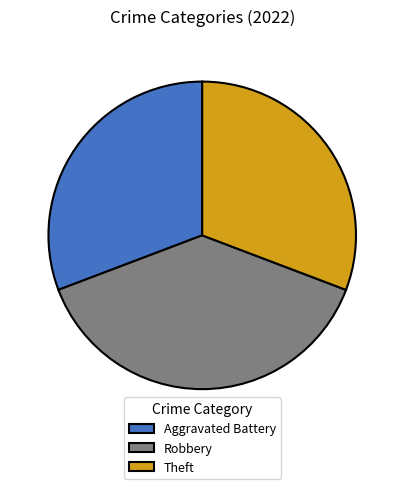

How many segments does this pie chart have?

3